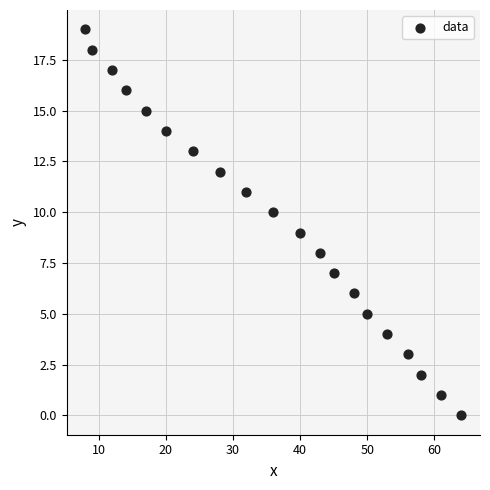

What is the range of Y values (max minus min)?

19